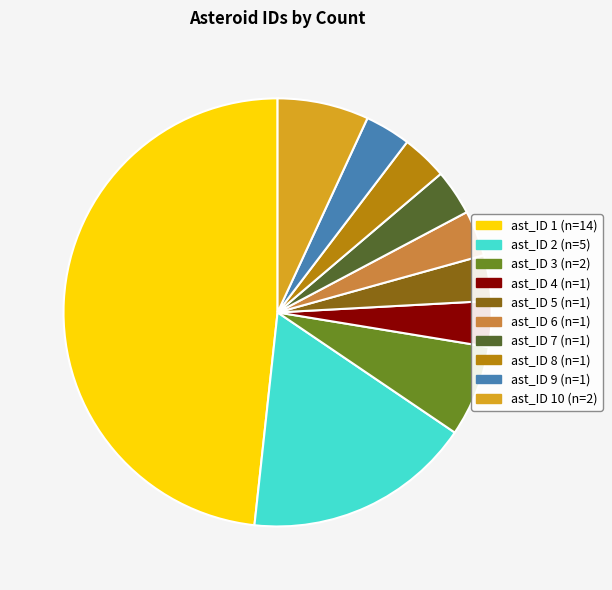

Does any single category account for the majority?

No